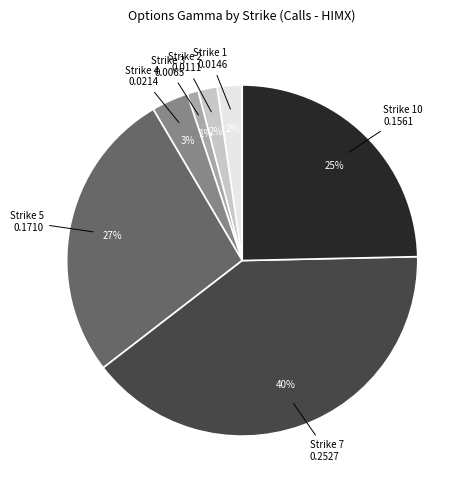

To the nearest percent, what is the difference between the largest and smallest slice percentages?

39%